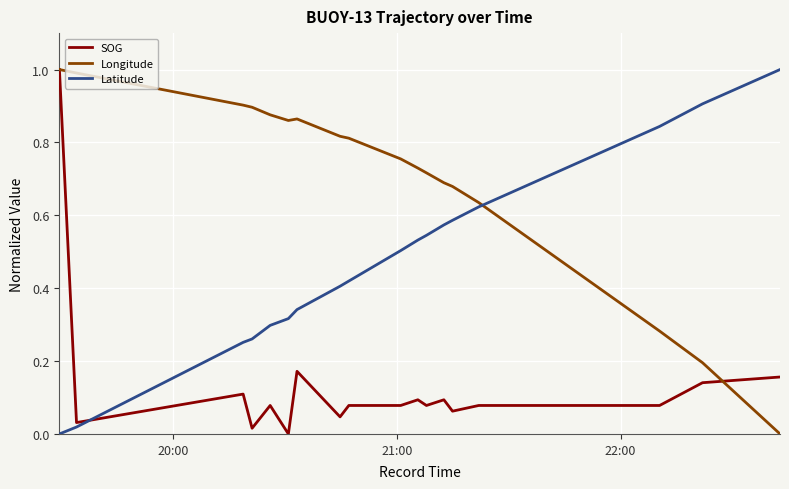

In Longitude, how many points are higher than both neighbors (excluding endpoints)?

1